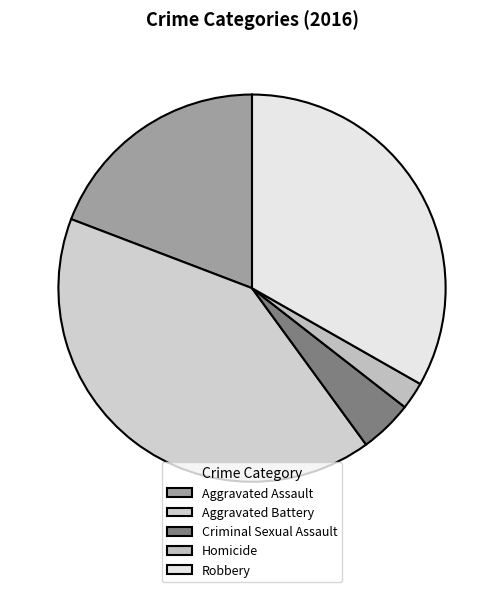

How many slices are in this pie chart?

5